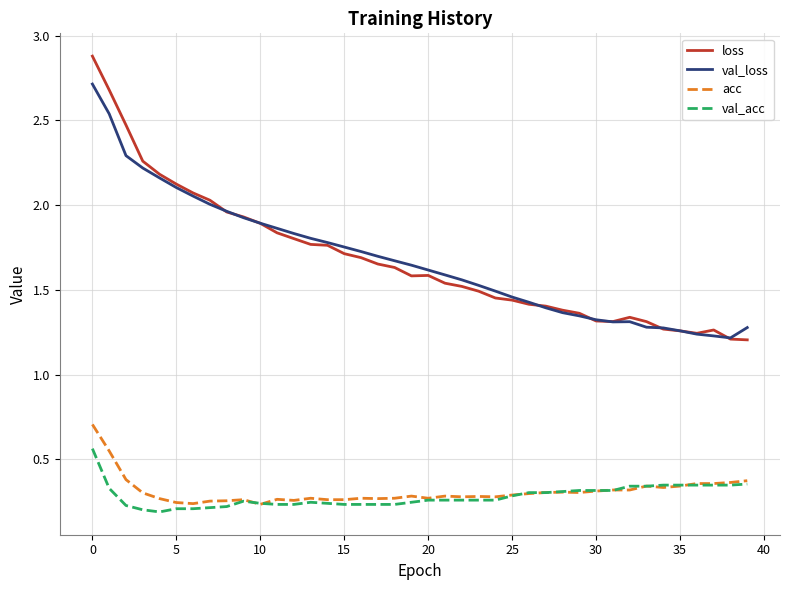

What is the maximum value shown in the chart?

2.9